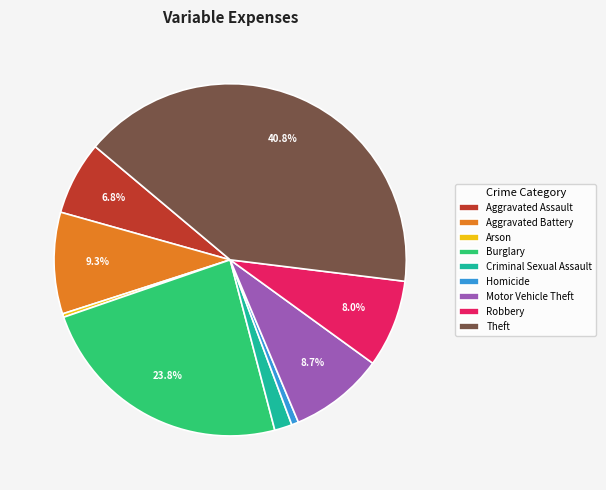

Is it true that Homicide is 1% of the pie?

True